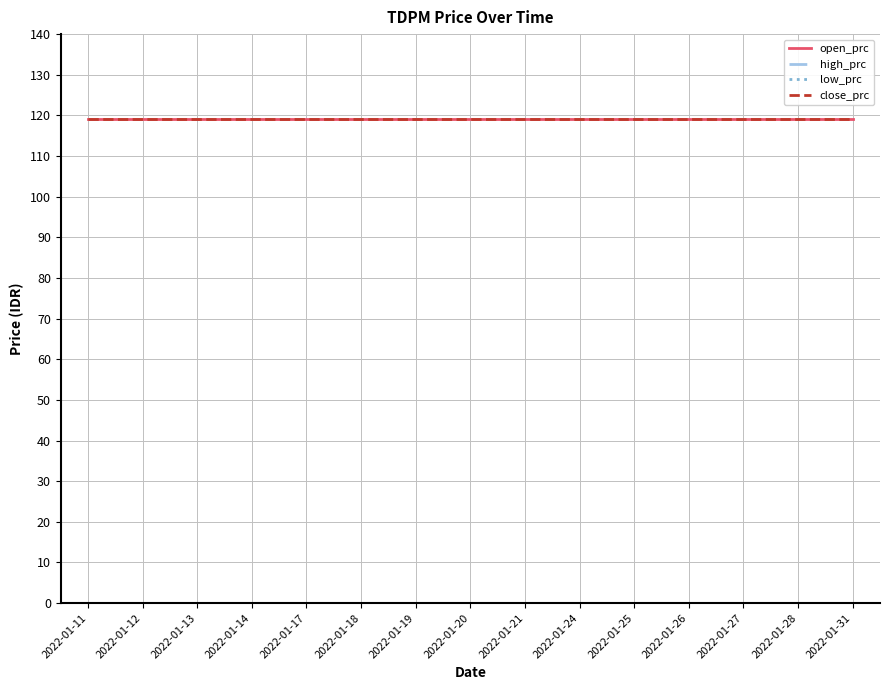

Is this an area chart (filled region under the line)?

No